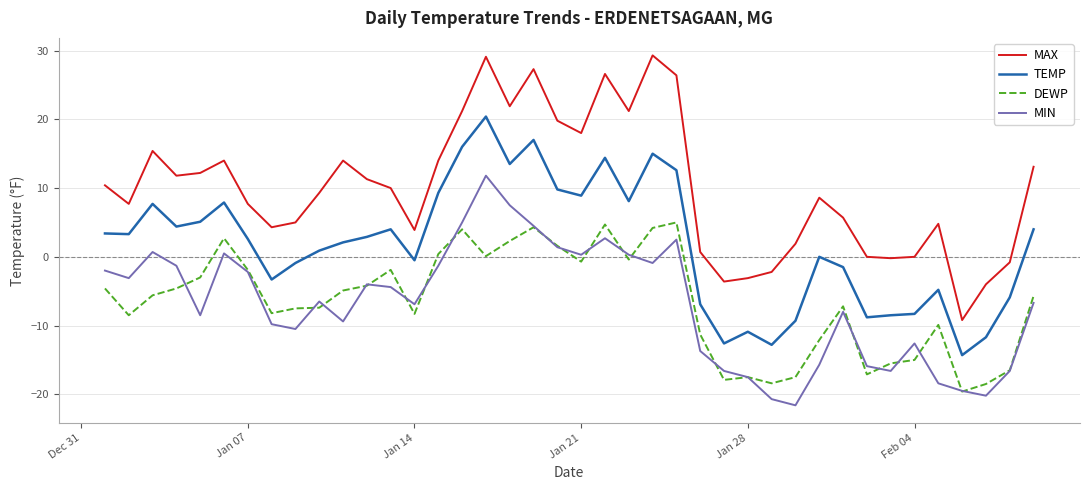

List the series in order of their peak value, lowest first.

DEWP, MIN, TEMP, MAX